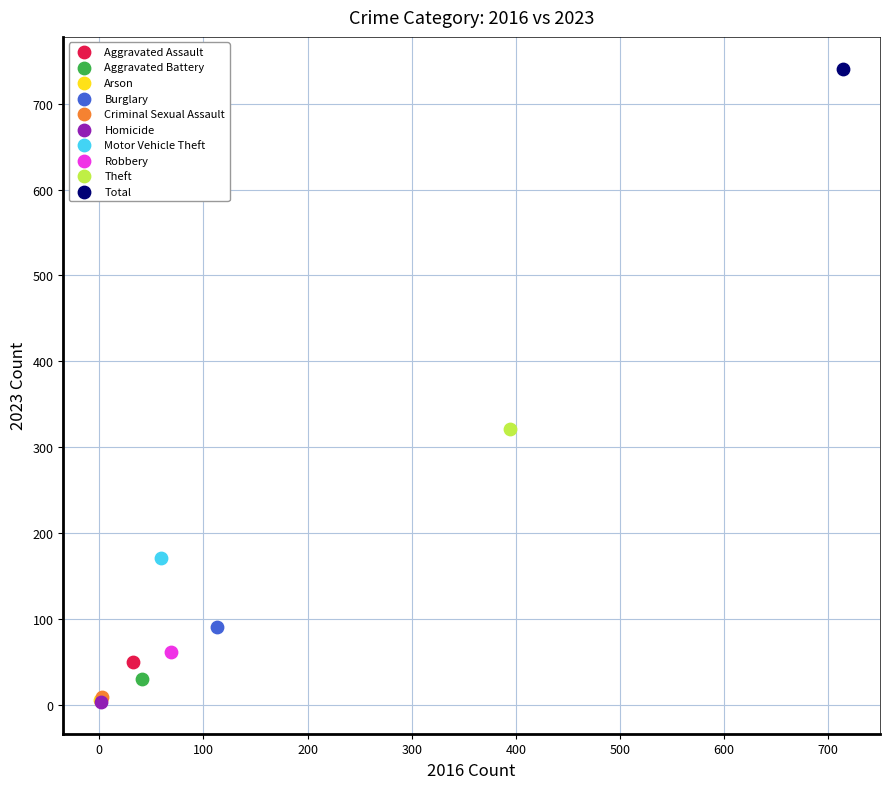

Which series reaches the maximum Y coordinate?

Total